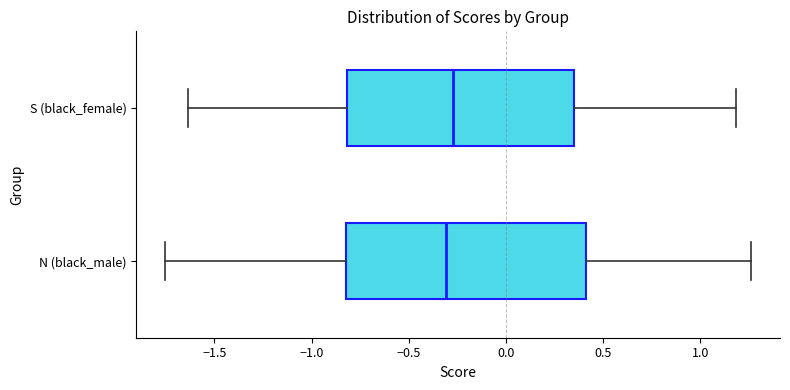

Which box is the widest, from its left edge to its right edge?

N (black_male)